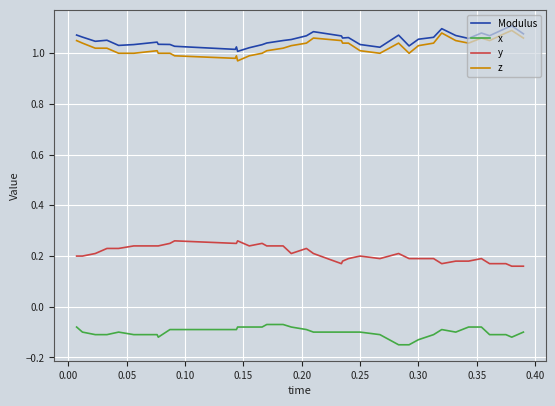

True or false: x and y cross at least once.

False